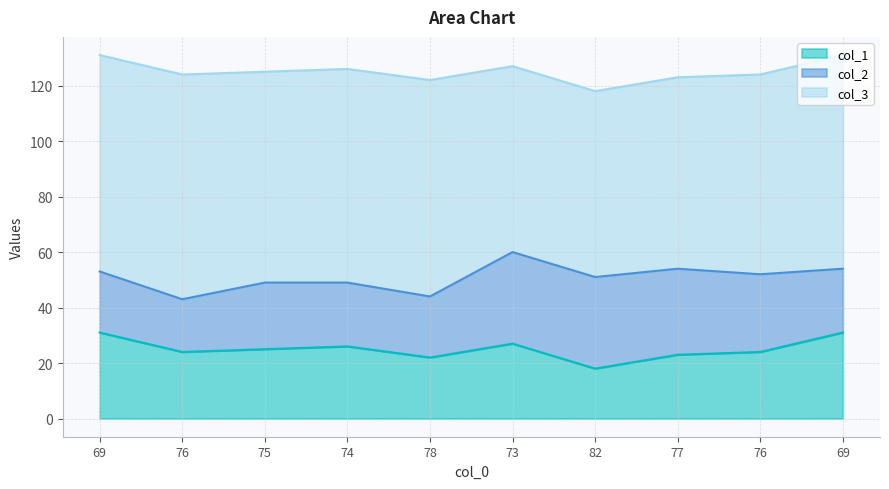

The value of col_1 at 76 is 14. True or false?

False